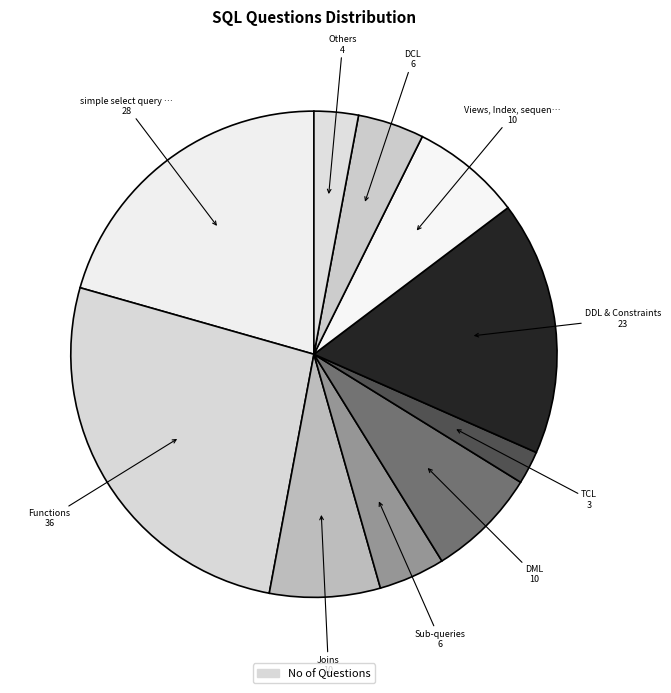

How many slices are in this pie chart?

10